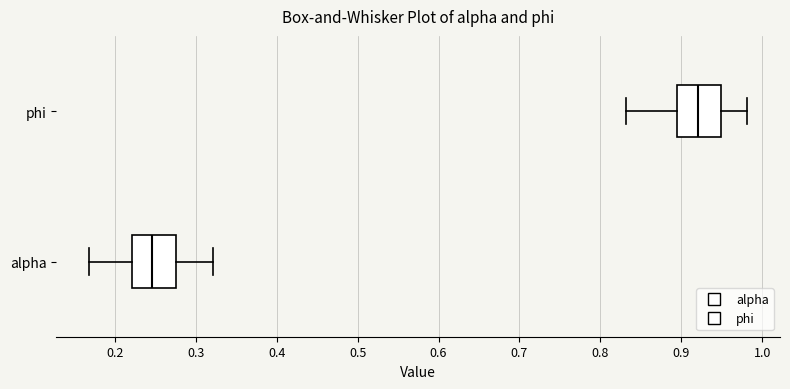

Which box's median line is the furthest to the left?

alpha